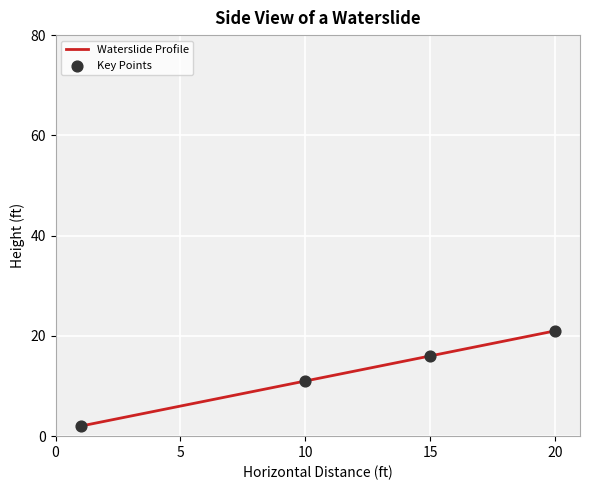

What is the difference between the maximum and minimum values?

19